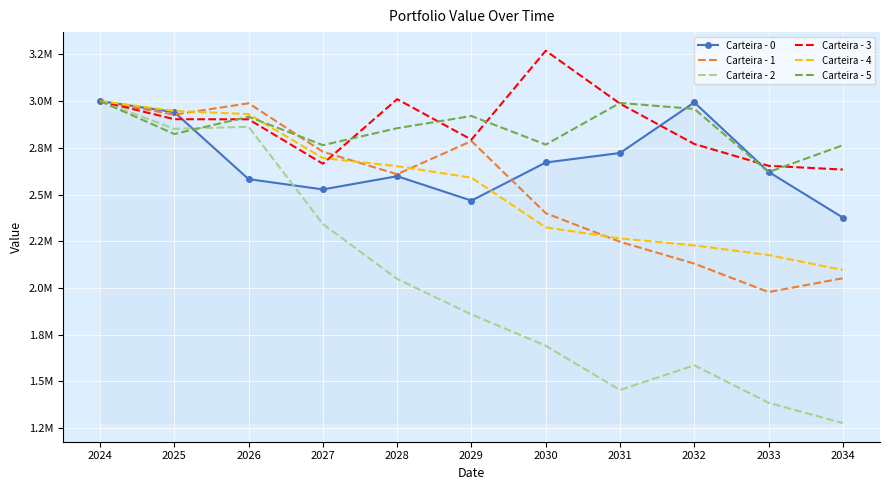

What is the average value of the Carteira - 0 series?

2681909.8